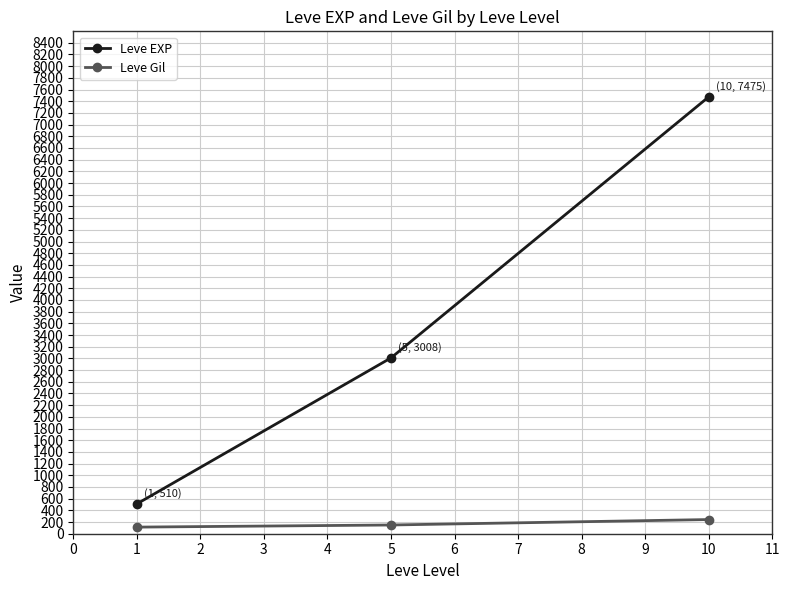

Which series has the widest spread of values?

Leve EXP